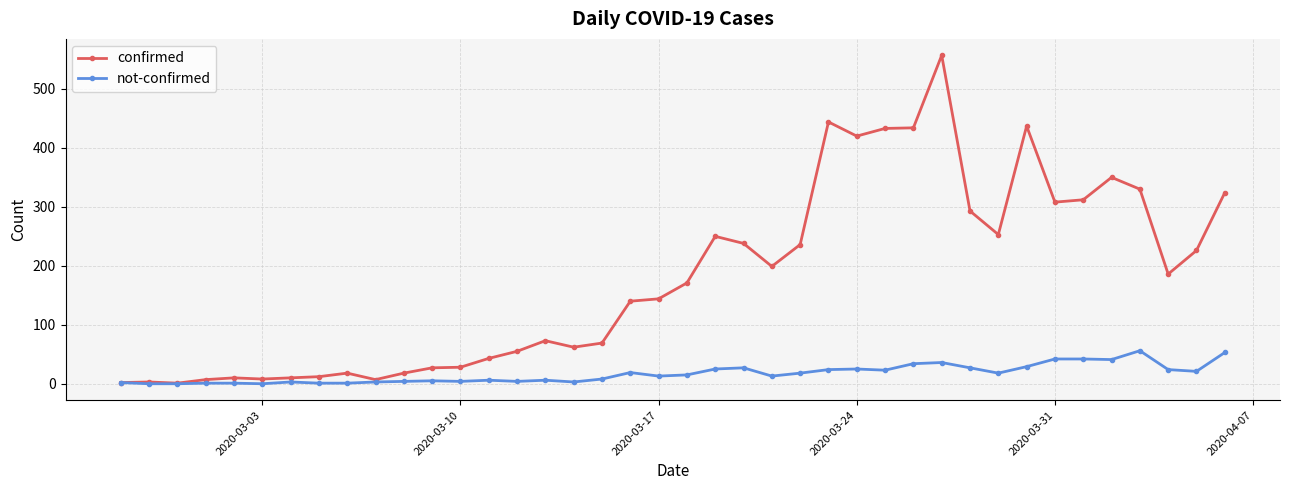

Does the chart display data point markers on the line(s)?

Yes